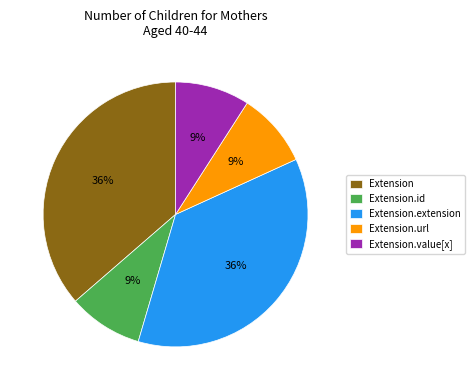

To the nearest percent, what percentage of the pie is Extension.url?

9%